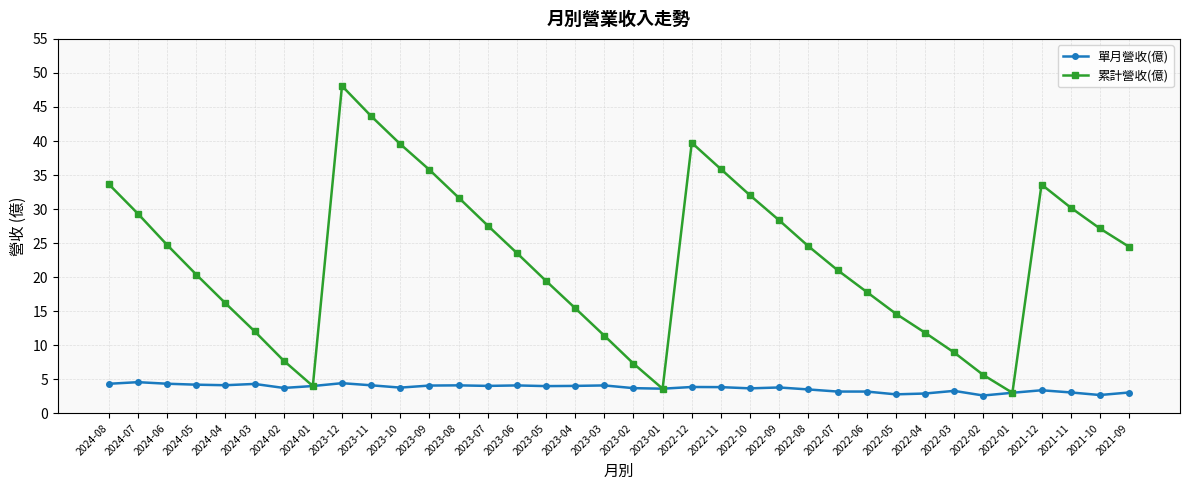

True or false: 累計營收(億) has a value of 5.6 at 2022-02.

True